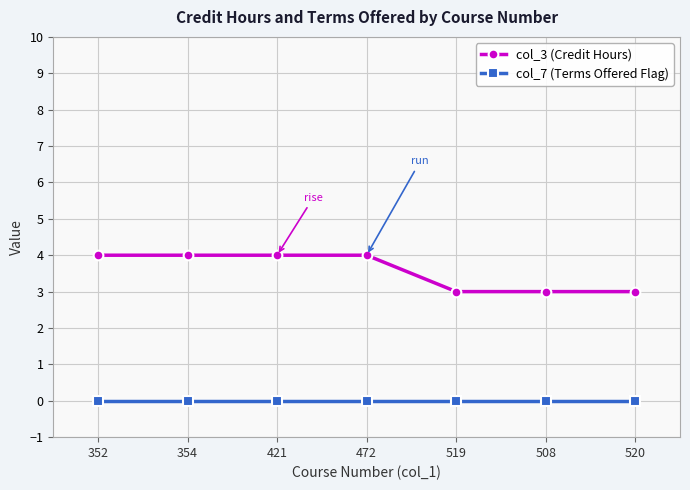

Reading left to right, list all the values displayed in this chart.

col_3 (Credit Hours): 4	4	4	4	3	3	3
col_7 (Terms Offered Flag): 0	0	0	0	0	0	0